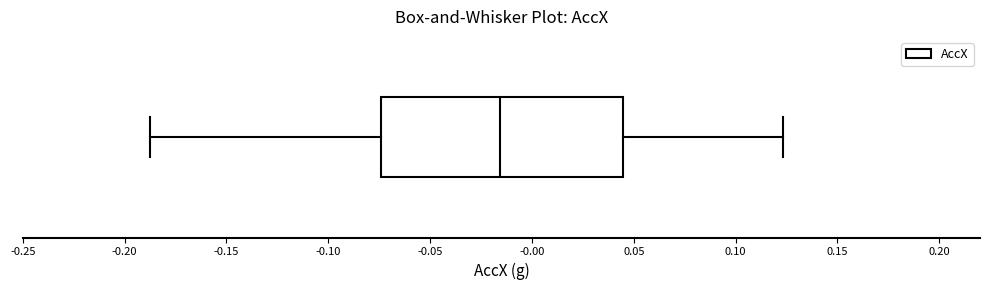

Transcribe this box plot: give where the median line is, the range the box spans, and where the two whiskers end, as read against the x-axis. The values are not printed on the chart, so give them approximately, as read against the axis.

median -0.015, box -0.075 to 0.045, whiskers -0.185 to 0.125